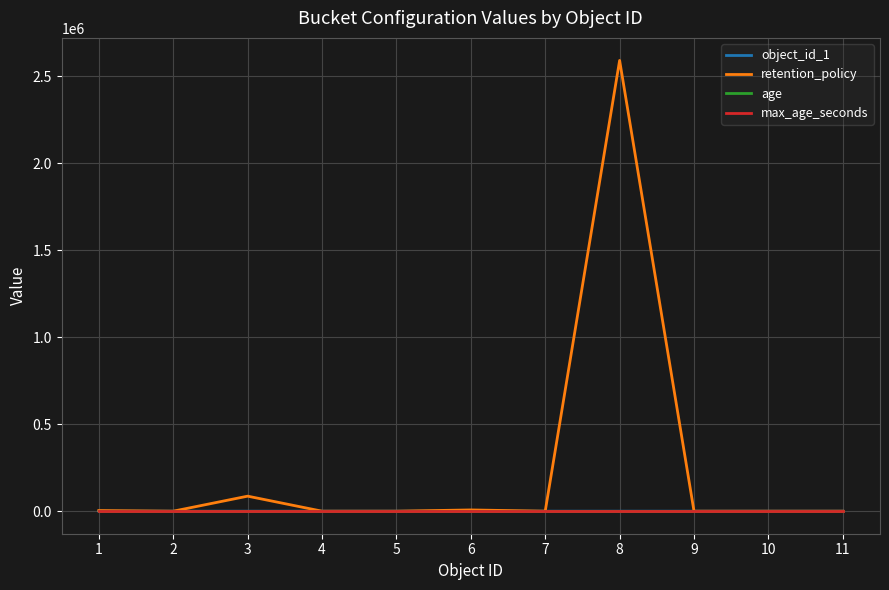

Which series has the widest spread of values?

retention_policy